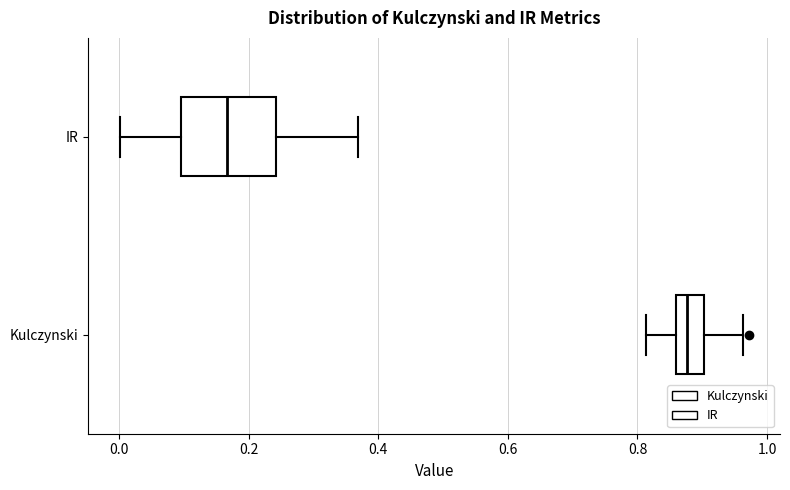

Where is the right edge of the box for IR on the x-axis? The values are not printed on the chart, so give them approximately, as read against the axis.

0.24